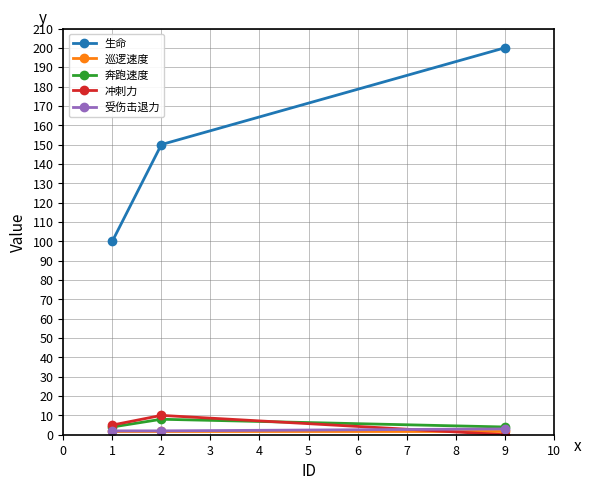

At how many categories does at least one series exceed 70?

3